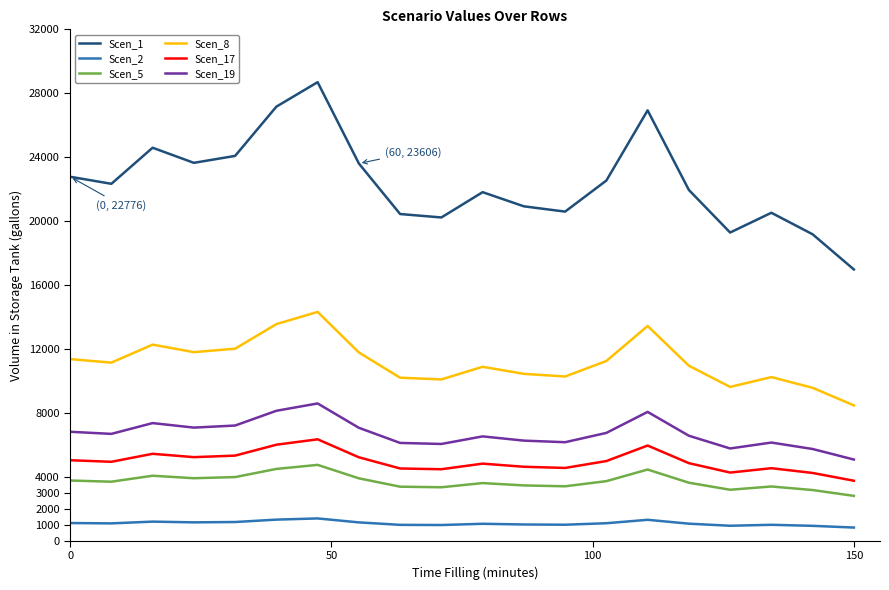

List the series in order of their peak value, highest first.

Scen_1, Scen_8, Scen_19, Scen_17, Scen_5, Scen_2